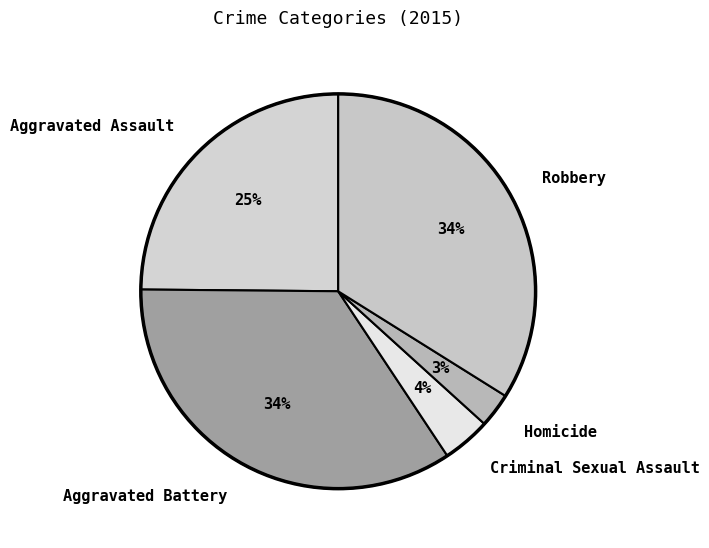

Which slice is the smallest?

Homicide